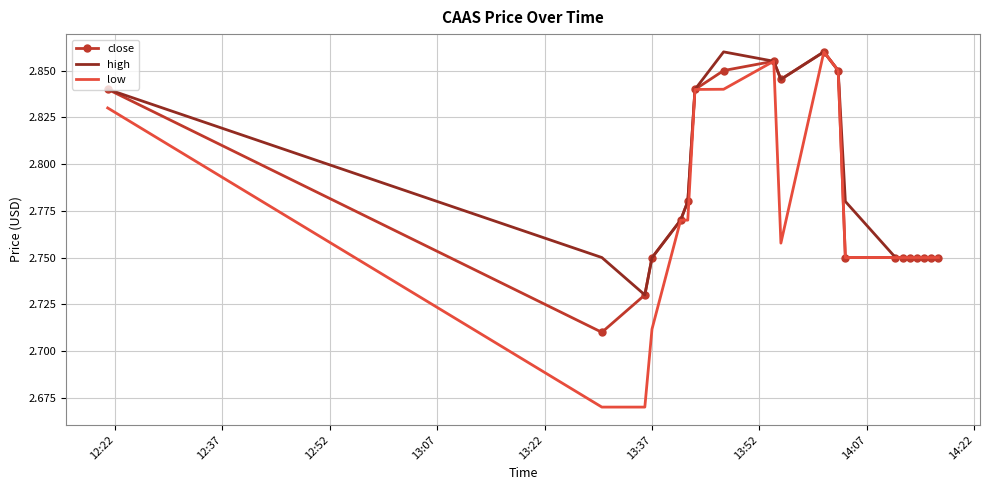

What is the difference between the maximum and minimum values in the high series?

0.1